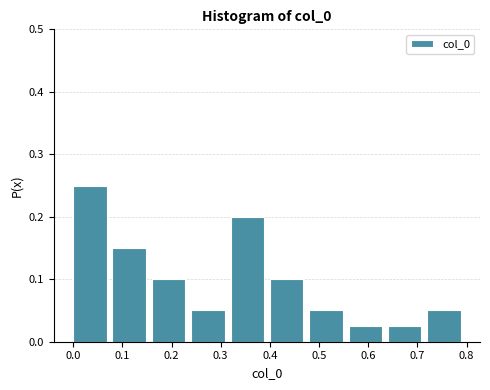

Reading left to right, transcribe this chart: for each bar, give the range it covers on the x-axis and its height. Neither the bar edges nor the heights are printed on the chart, so give them approximately, as read against the axes.

0.00 to 0.08: 0.25
0.08 to 0.16: 0.15
0.16 to 0.24: 0.10
0.24 to 0.32: 0.05
0.32 to 0.40: 0.20
0.40 to 0.48: 0.10
0.48 to 0.56: 0.05
0.56 to 0.64: 0.03
0.64 to 0.72: 0.03
0.72 to 0.80: 0.05